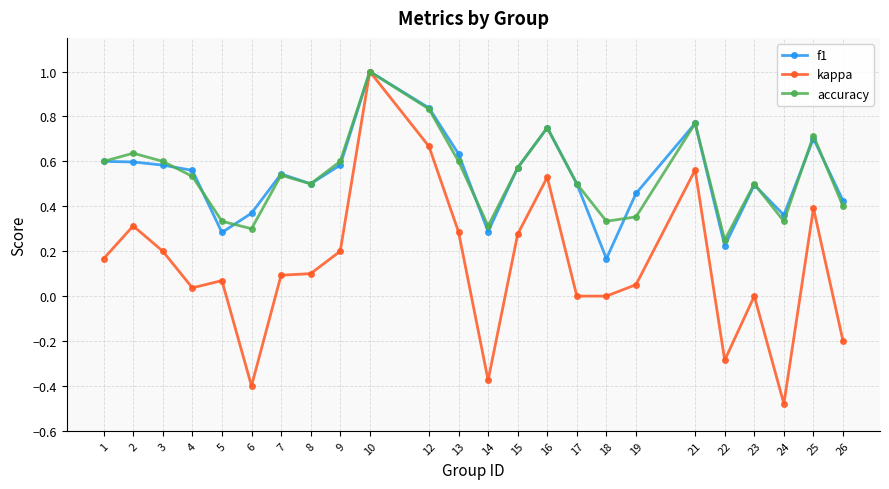

Between 3 and 5, which series saw the biggest shift?

f1